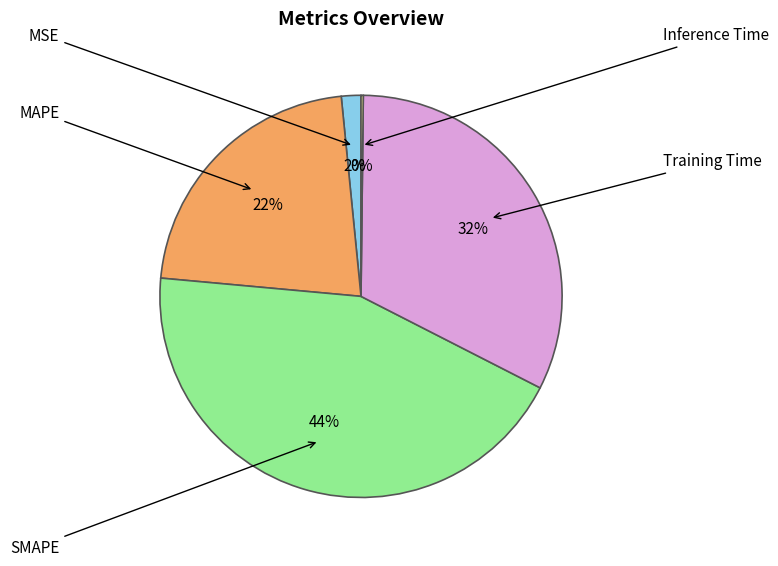

True or false: Training Time accounts for 23% of the total.

False